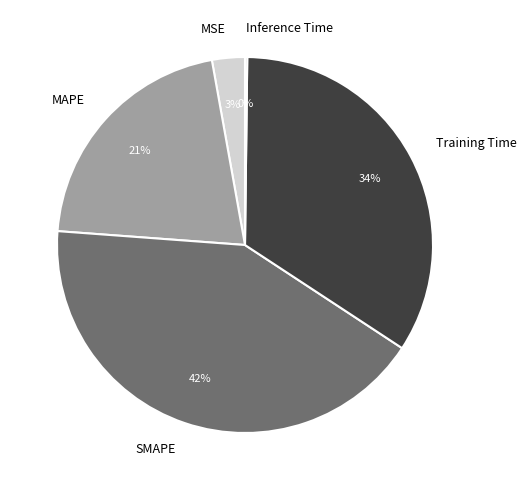

Which slice is the largest?

SMAPE